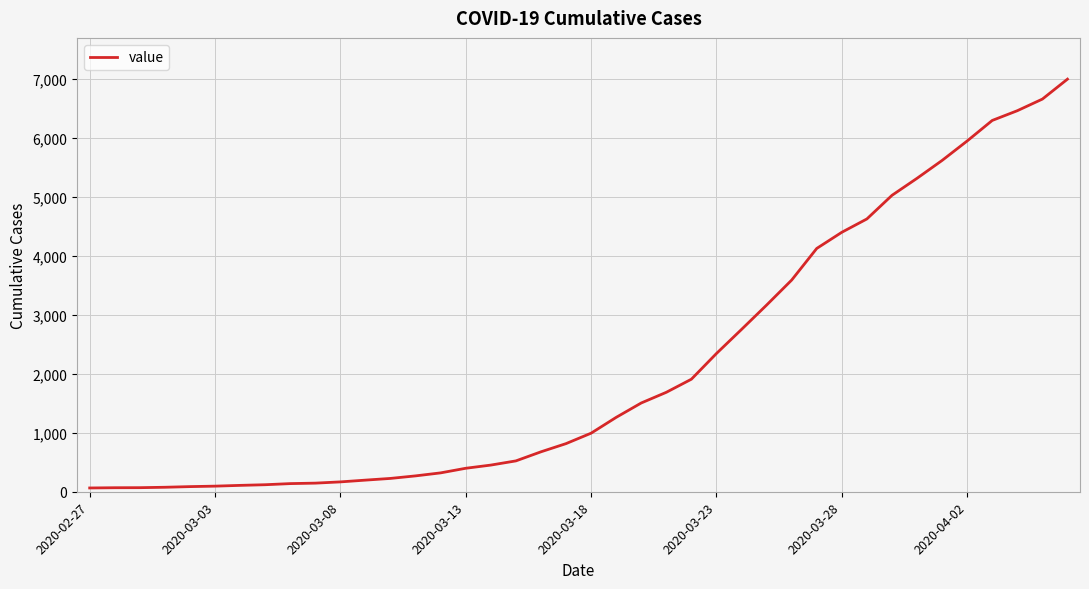

What is the maximum value shown in the chart?

6995